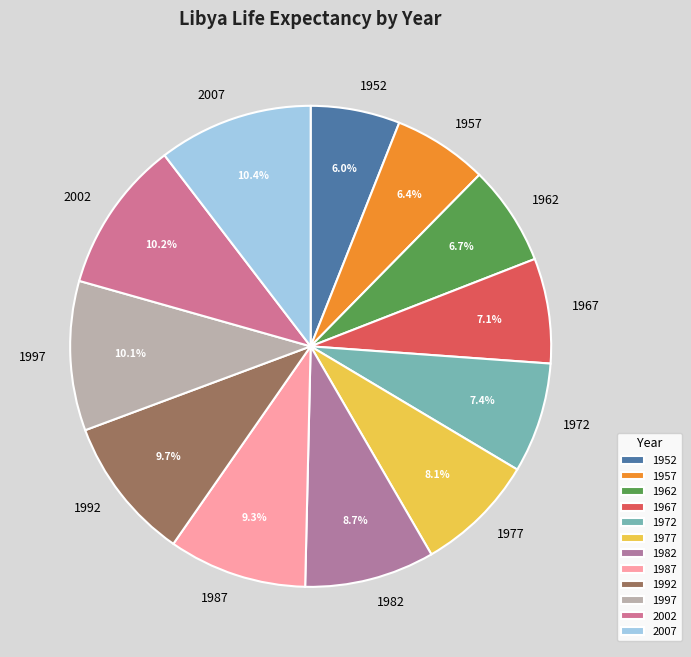

How many slices are in this pie chart?

12